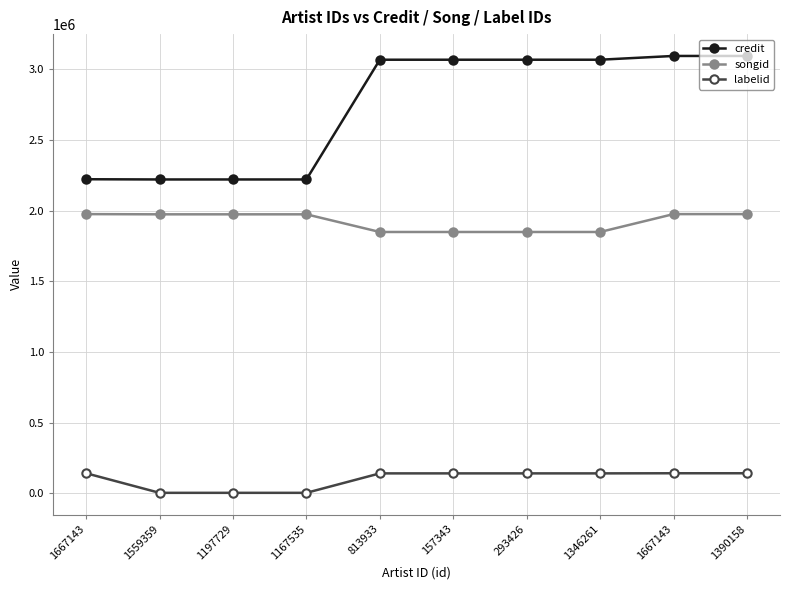

True or false: credit has more than 0 points higher than both neighbors.

False